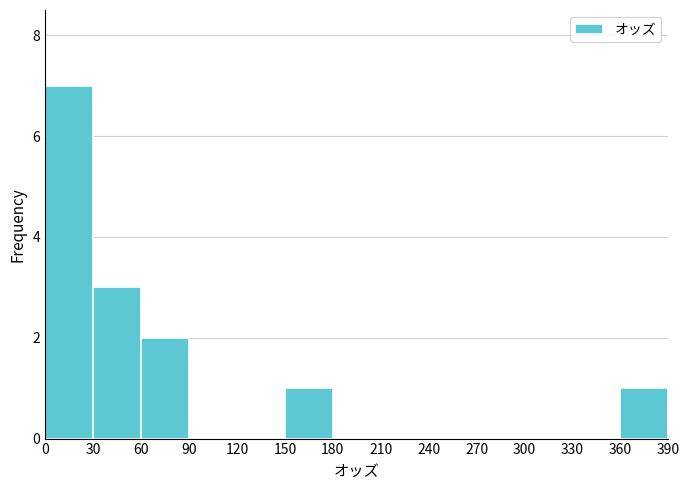

Reading left to right, transcribe this chart: for each bar, give the range it covers on the x-axis and its height. The values are not printed on the chart, so give them approximately, as read against the axis.

0 to 30: 7
30 to 60: 3
60 to 90: 2
90 to 120: 0
120 to 150: 0
150 to 180: 1
180 to 210: 0
210 to 240: 0
240 to 270: 0
270 to 300: 0
300 to 330: 0
330 to 360: 0
360 to 390: 1